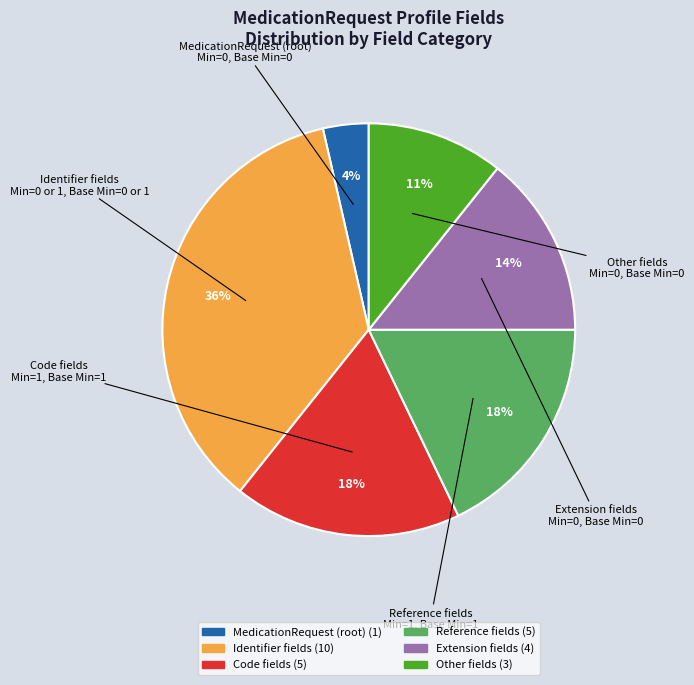

How many segments does this pie chart have?

6